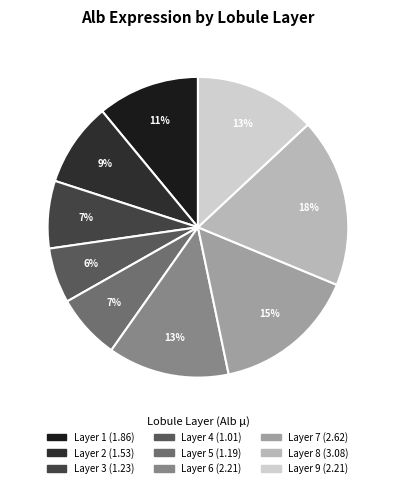

To the nearest percent, what is the combined percentage of Layer 8 and Layer 1?

29%